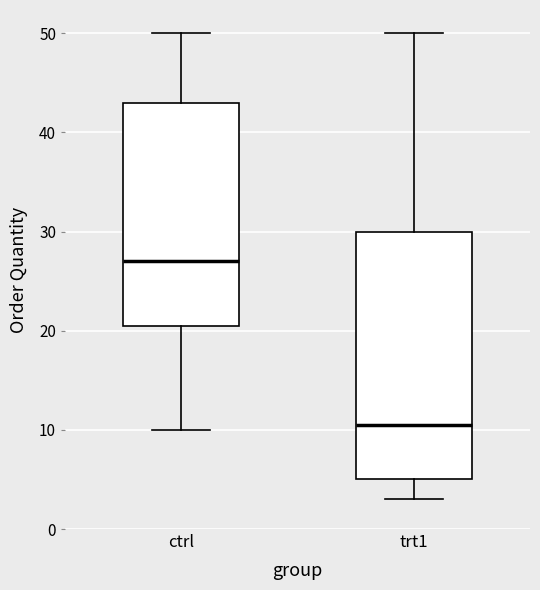

Reading left to right, read every box against the y-axis: the position of its median line, the range the box covers, and the ends of its whiskers. The values are not printed on the chart, so give them approximately, as read against the axis.

ctrl: median 27, box 21 to 43, whiskers 10 to 50
trt1: median 11, box 5 to 30, whiskers 3 to 50